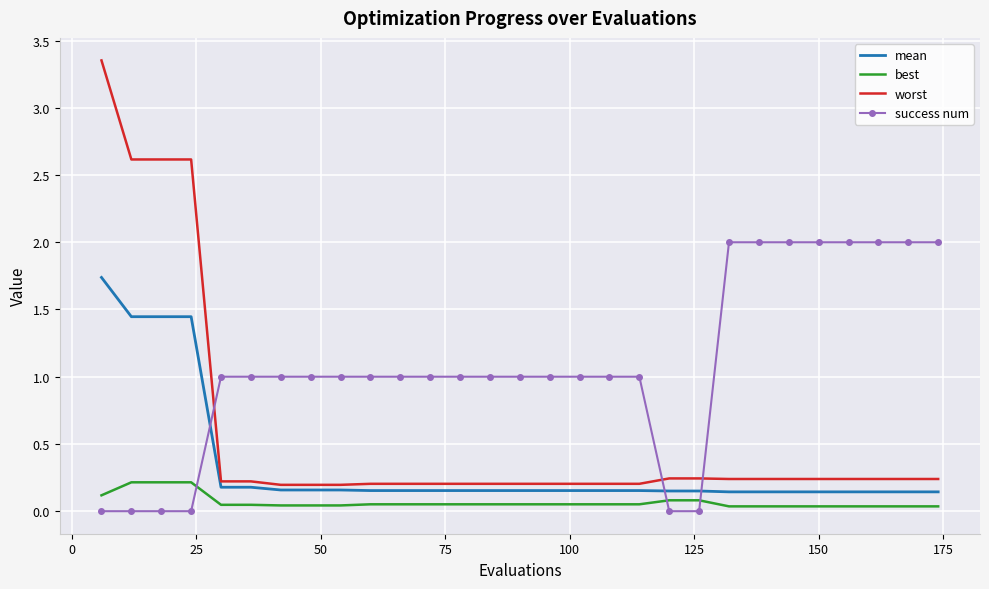

True or false: success num and mean cross at least once.

True